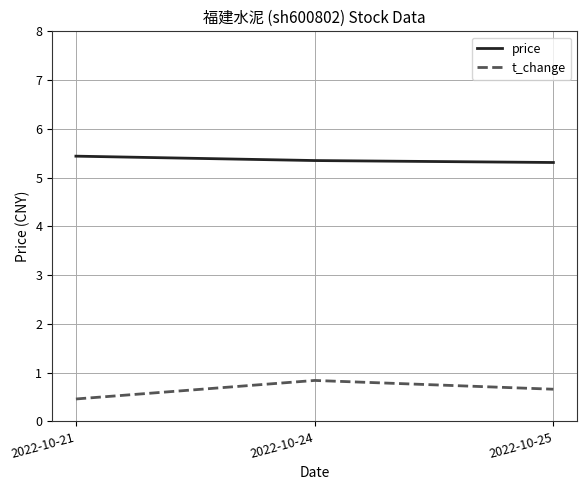

The price series shows 5.3 at 2022-10-24. True or false?

True